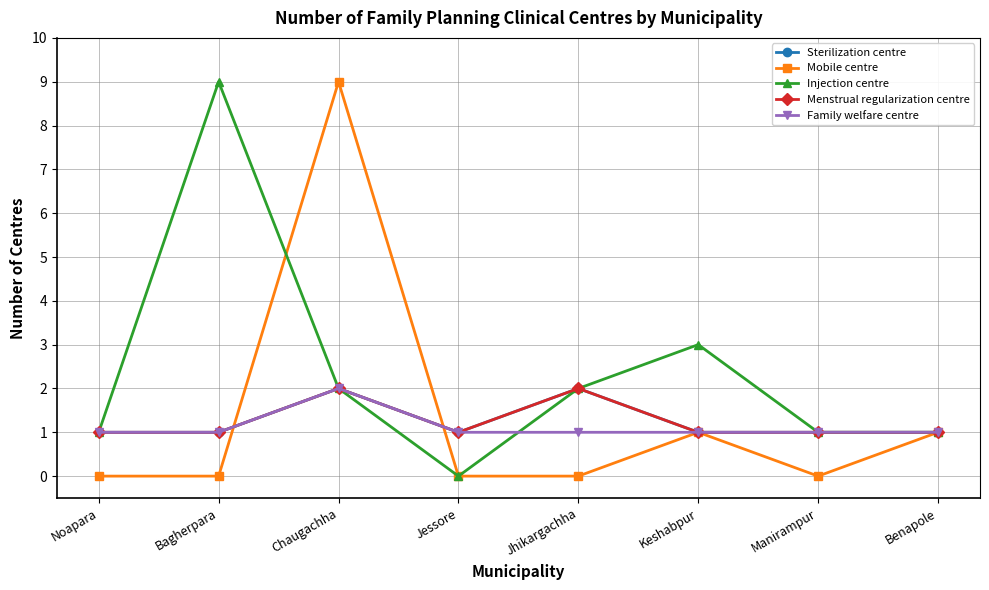

Rank the series at Manirampur from highest to lowest value.

Sterilization centre, Injection centre, Menstrual regularization centre, Family welfare centre, Mobile centre